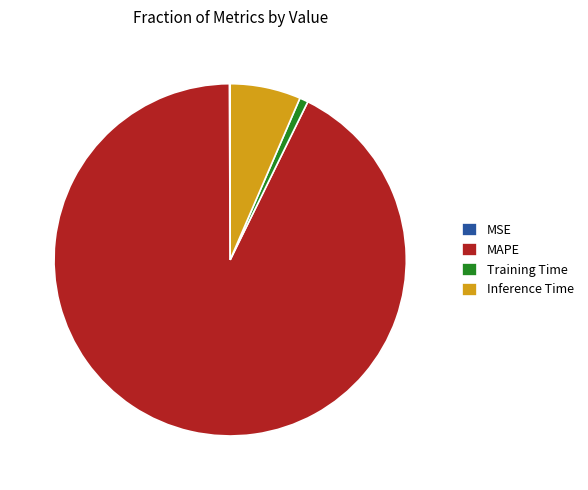

Which has a higher value, Inference Time or MAPE?

MAPE